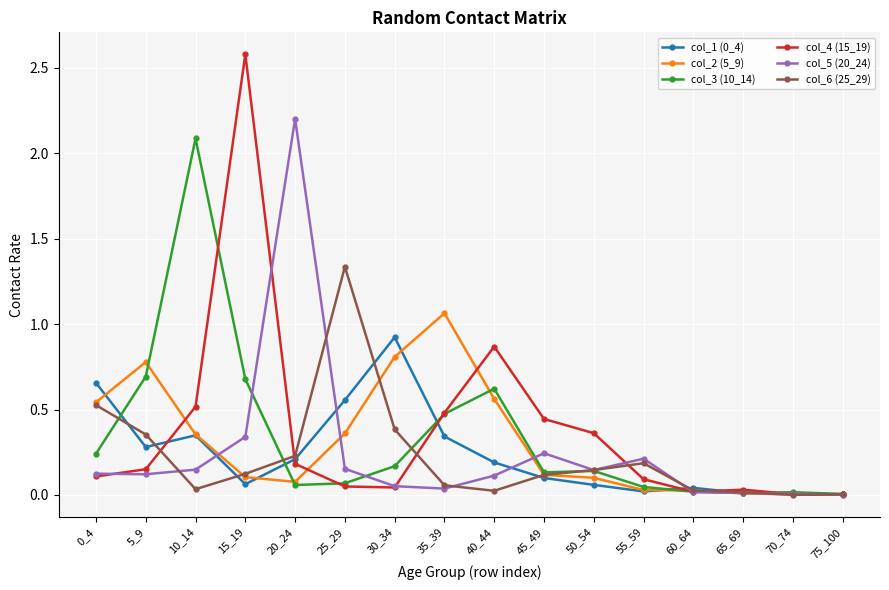

Which series has the largest range (max minus min)?

col_4 (15_19)